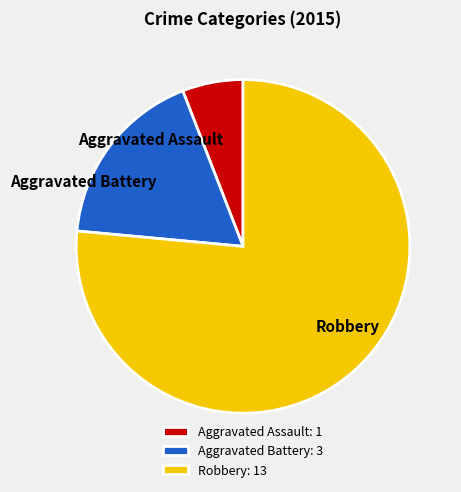

Between Aggravated Assault: 1 and Aggravated Battery: 3, which is larger?

Aggravated Battery: 3